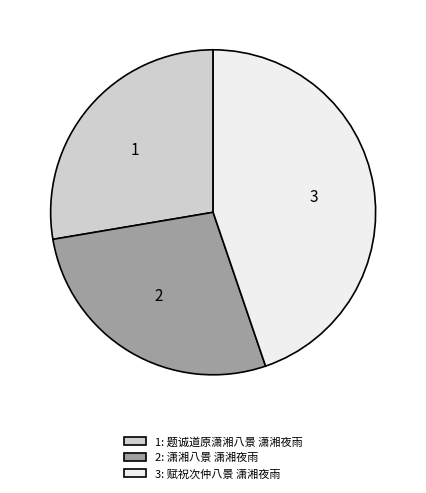

The 2 slice represents 28% of the pie. True or false?

True